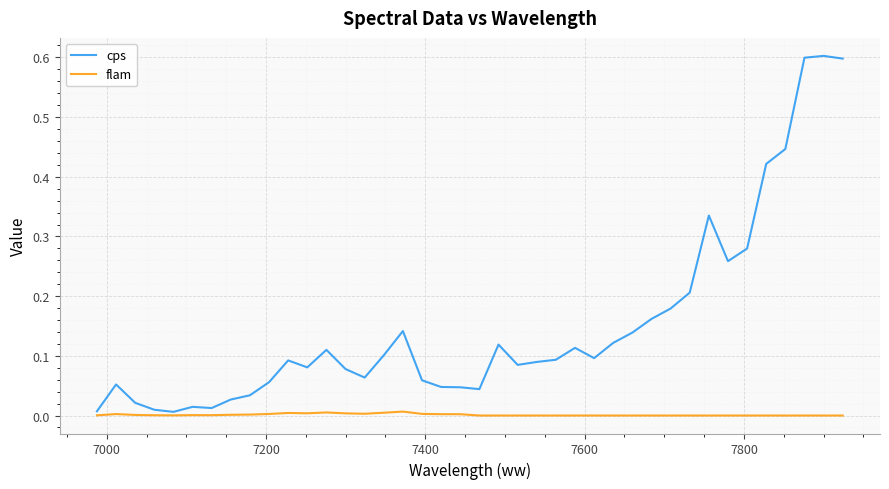

True or false: cps and flam intersect in this chart.

False